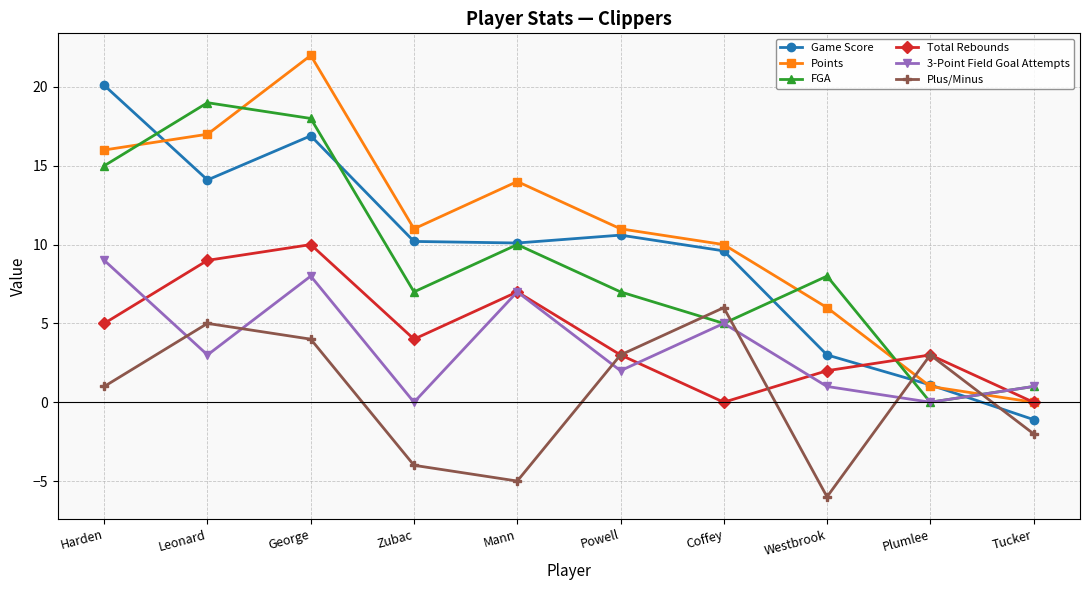

Read the Plus/Minus value at Powell.

3.0